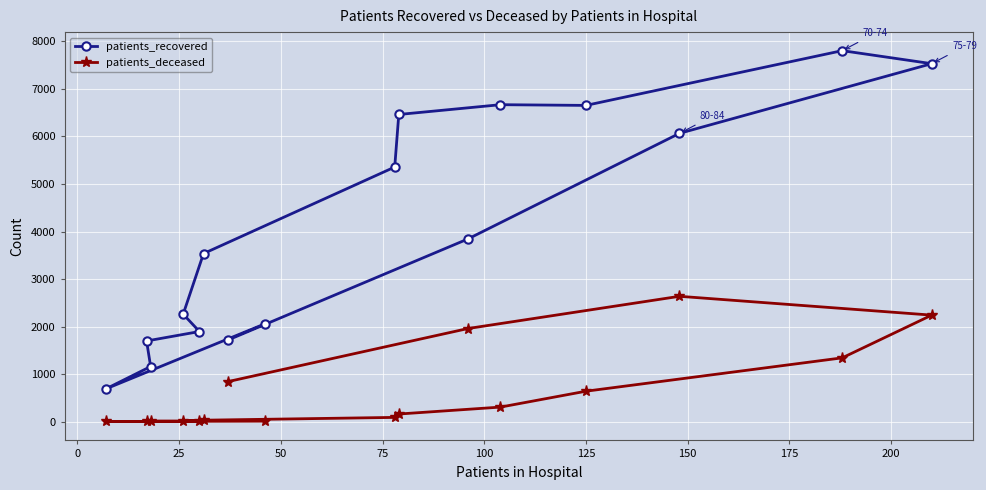

What is the difference between the maximum and minimum values in the patients_recovered series?

7117